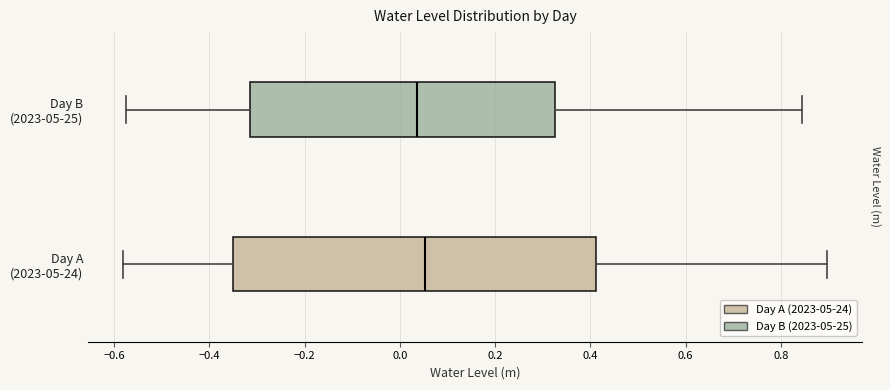

Reading bottom to top, read every box against the x-axis: the position of its median line, the range the box covers, and the ends of its whiskers. The values are not printed on the chart, so give them approximately, as read against the axis.

Day A (2023-05-24): median 0.06, box -0.36 to 0.42, whiskers -0.58 to 0.90
Day B (2023-05-25): median 0.04, box -0.32 to 0.32, whiskers -0.58 to 0.84